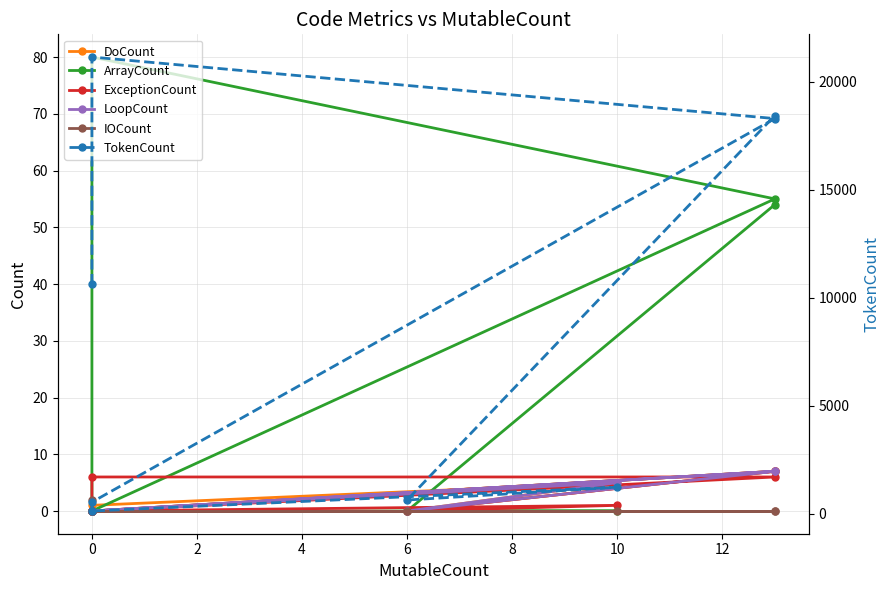

Rank the series by their maximum value, from lowest to highest.

IOCount, DoCount, ExceptionCount, LoopCount, ArrayCount, TokenCount